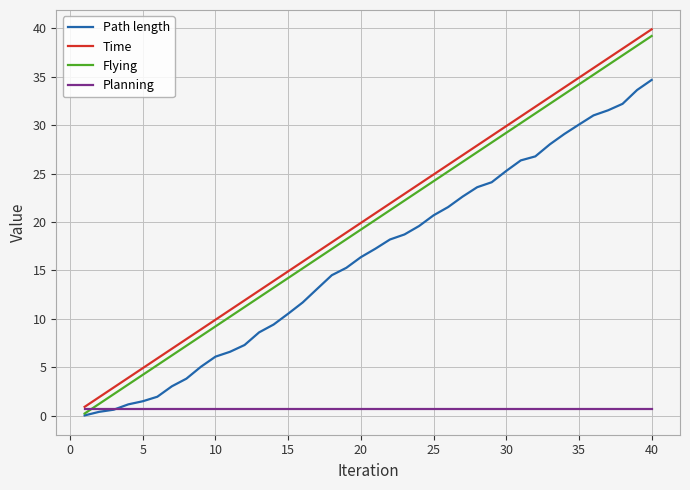

True or false: Path length and Time intersect in this chart.

False